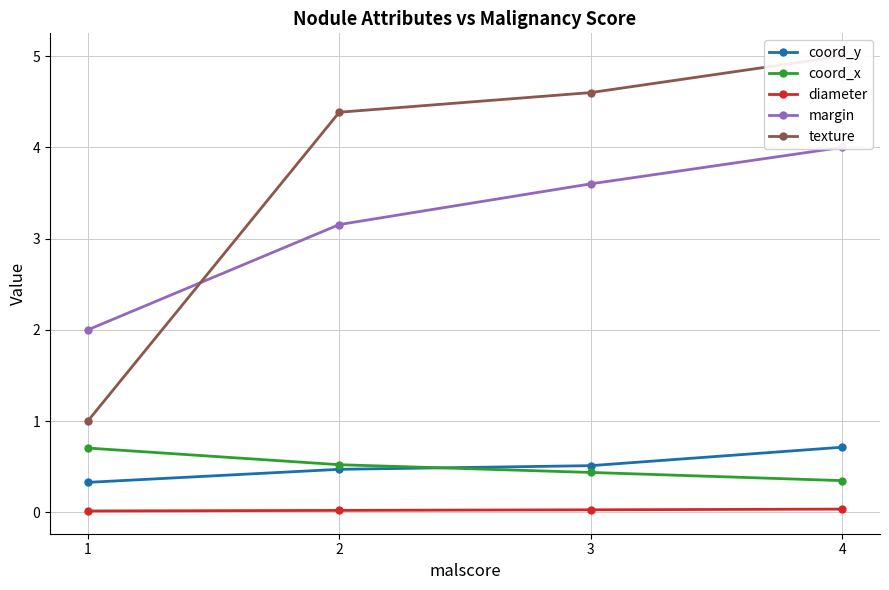

At how many categories does at least one series exceed 4?

3